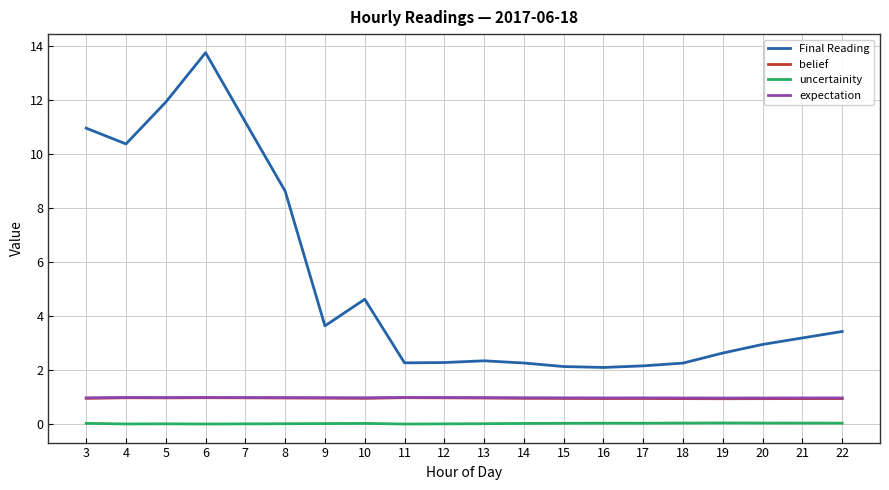

Which category has the highest value across all series?

6